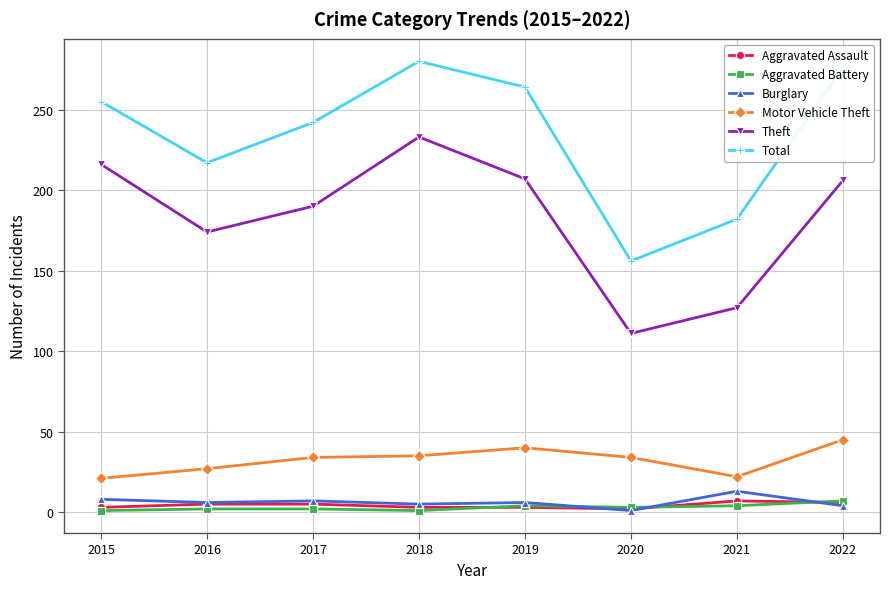

Between 2018 and 2021, which series saw the biggest shift?

Theft